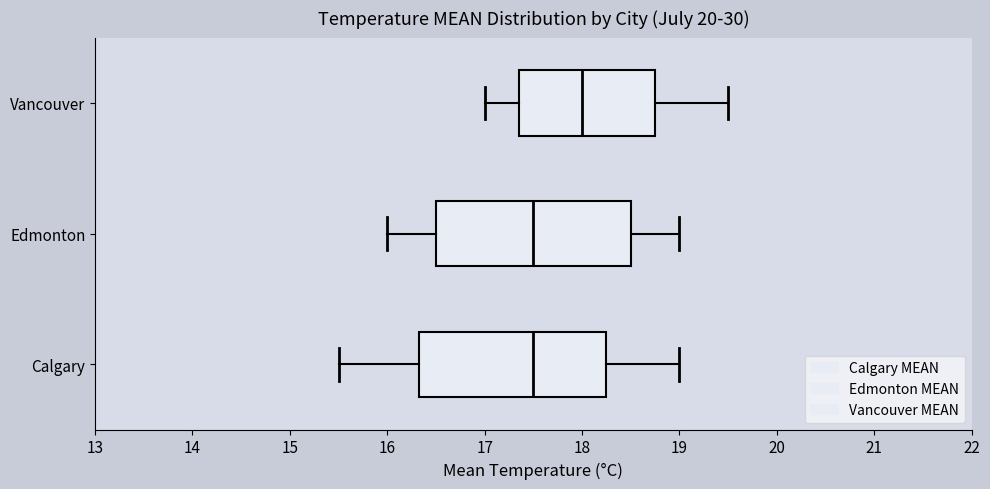

Reading bottom to top, transcribe this box plot: for each box, give where its median line is, the range the box spans, and where its two whiskers end, as read against the x-axis. The values are not printed on the chart, so give them approximately, as read against the axis.

Calgary: median 17.5, box 16.3 to 18.3, whiskers 15.5 to 19.0
Edmonton: median 17.5, box 16.5 to 18.5, whiskers 16.0 to 19.0
Vancouver: median 18.0, box 17.4 to 18.8, whiskers 17.0 to 19.5